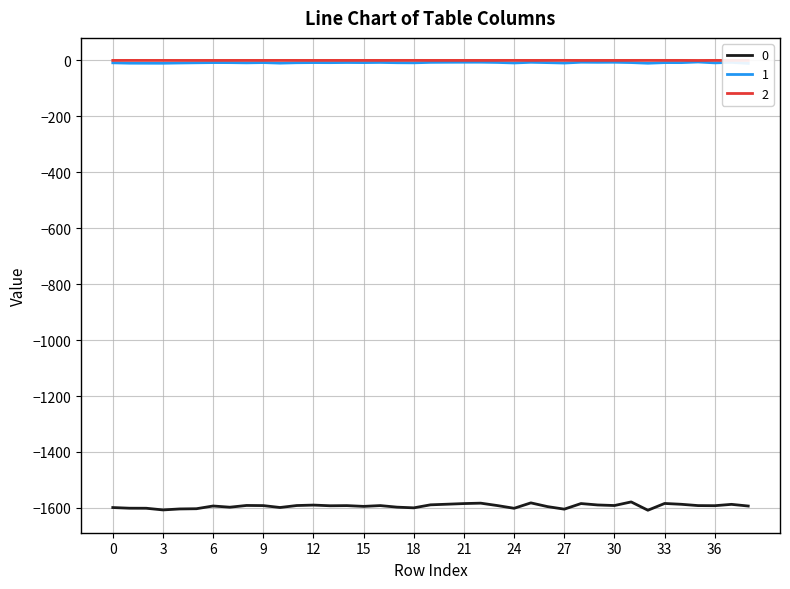

Reading left to right, extract all data points from this chart.

0: 0=-1598.7	1=-1601.1	2=-1601.2	3=-1607.2	4=-1603.7	5=-1602.9	6=-1593.1	7=-1597.5	8=-1591.2	9=-1591.8	10=-1598.5	11=-1591.5	12=-1589.9	13=-1592.4	14=-1591.8	15=-1594.5	16=-1591.7	17=-1597.3	18=-1599.8	19=-1589.0	20=-1586.8	21=-1584.5	22=-1583.0	23=-1591.6	24=-1601.4	25=-1582.0	26=-1595.4	27=-1604.5	28=-1584.5	29=-1589.5	30=-1591.5	31=-1578.6	32=-1608.3	33=-1584.1	34=-1587.1	35=-1591.7	36=-1592.1	37=-1587.3	38=-1593.3
1: 0=-8.7	1=-10.1	2=-10.2	3=-10.3	4=-9.3	5=-8.6	6=-7.9	7=-8.1	8=-8.8	9=-7.9	10=-9.9	11=-8.4	12=-7.9	13=-8.2	14=-7.6	15=-8.0	16=-7.4	17=-8.4	18=-8.8	19=-7.1	20=-6.8	21=-6.6	22=-6.6	23=-7.4	24=-9.3	25=-6.9	26=-8.1	27=-9.6	28=-6.7	29=-7.0	30=-6.8	31=-7.9	32=-10.2	33=-8.0	34=-8.1	35=-5.8	36=-8.9	37=-7.1	38=-10.8
2: 0=-0.1	1=-0.1	2=-0.1	3=-0.1	4=-0.1	5=-0.1	6=-0.1	7=-0.1	8=-0.1	9=-0.1	10=-0.1	11=-0.1	12=-0.1	13=-0.1	14=-0.1	15=-0.1	16=-0.1	17=-0.1	18=-0.0	19=-0.1	20=-0.1	21=-0.1	22=-0.1	23=-0.1	24=-0.0	25=-0.1	26=-0.1	27=-0.0	28=-0.1	29=-0.1	30=-0.1	31=-0.1	32=-0.0	33=-0.1	34=-0.1	35=-0.3	36=-0.1	37=-0.1	38=-0.1